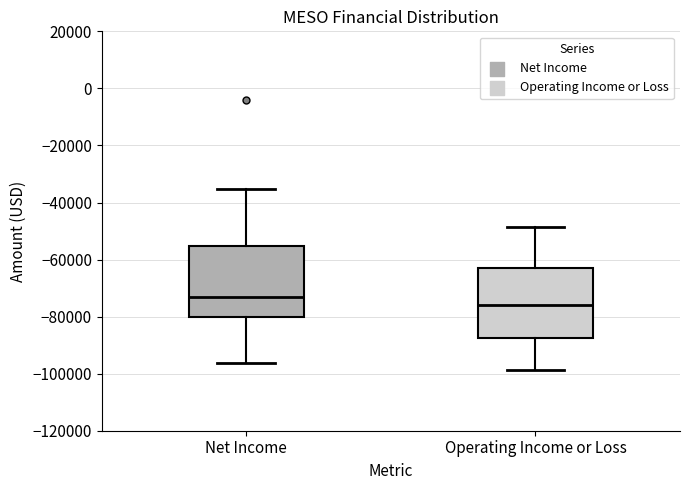

Where is the upper edge of the box for Operating Income or Loss on the y-axis? The values are not printed on the chart, so give them approximately, as read against the axis.

-64000